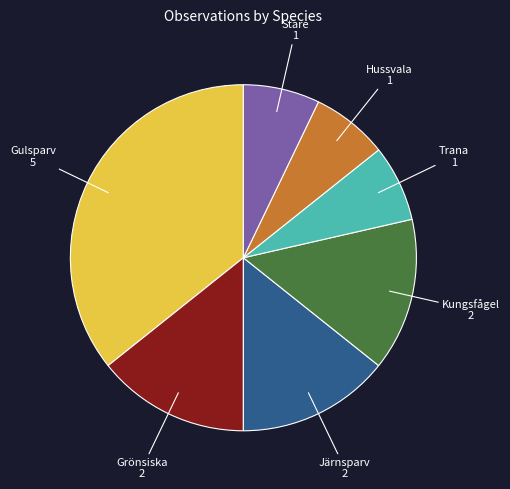

Does any single category account for the majority?

No